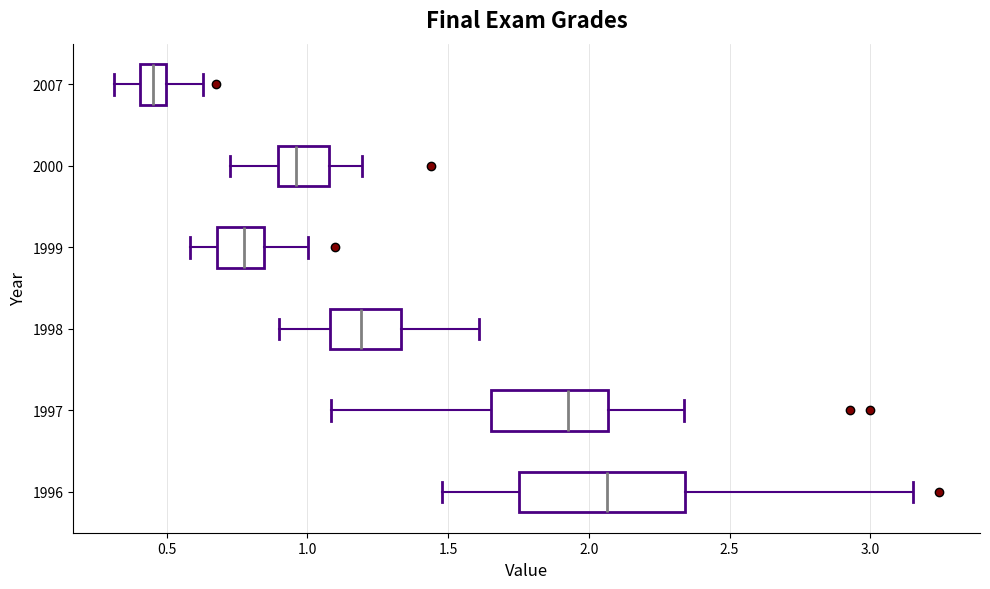

Comparing the boxes themselves (not the whiskers), which one is the widest?

1996